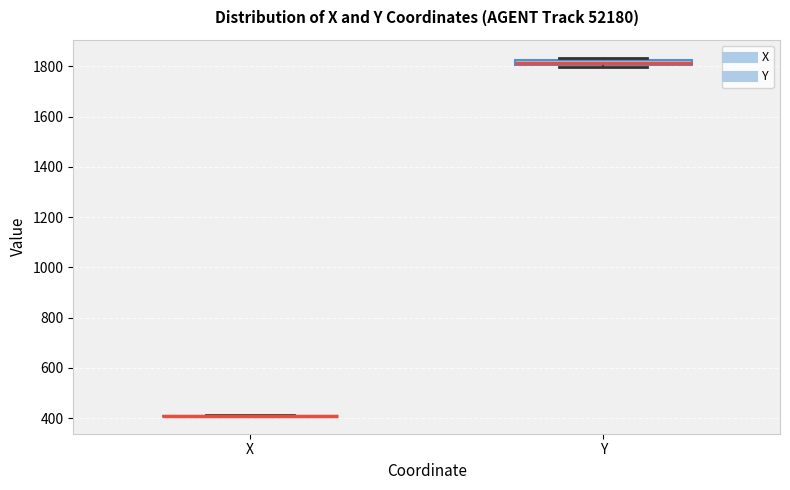

Where is the lower edge of the box for Y on the y-axis? The values are not printed on the chart, so give them approximately, as read against the axis.

1800